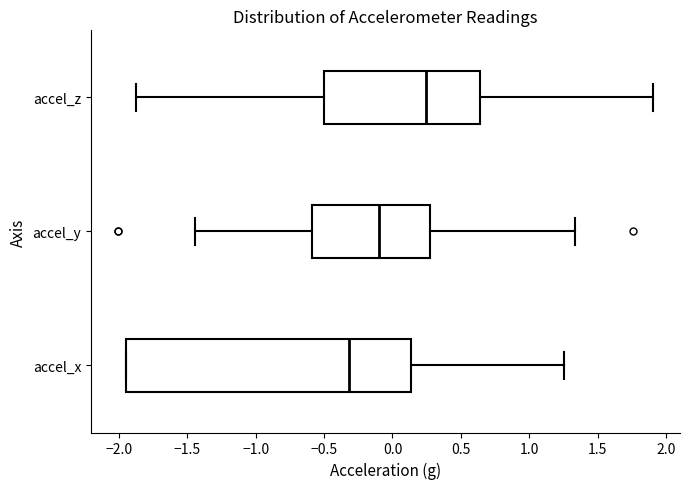

Comparing the boxes themselves (not the whiskers), which one is the widest?

accel_x